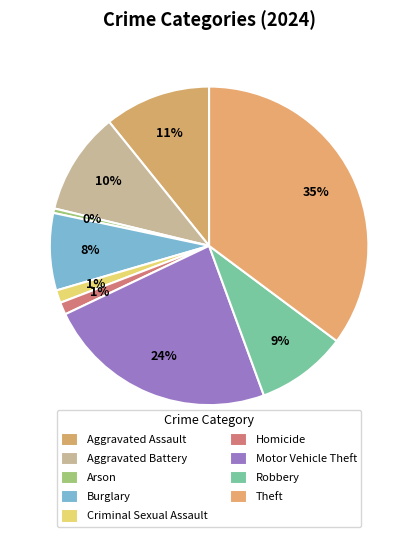

Is there any slice that represents more than half of the pie?

No